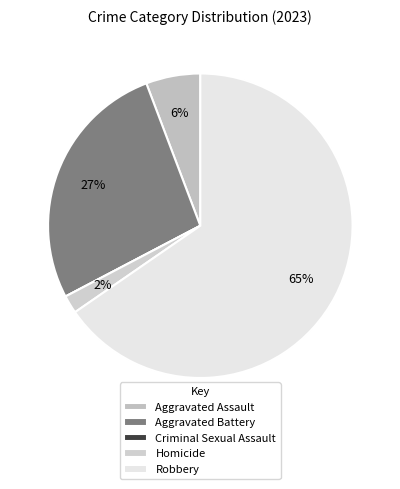

What percentage is the Robbery slice, to the nearest percent?

65%